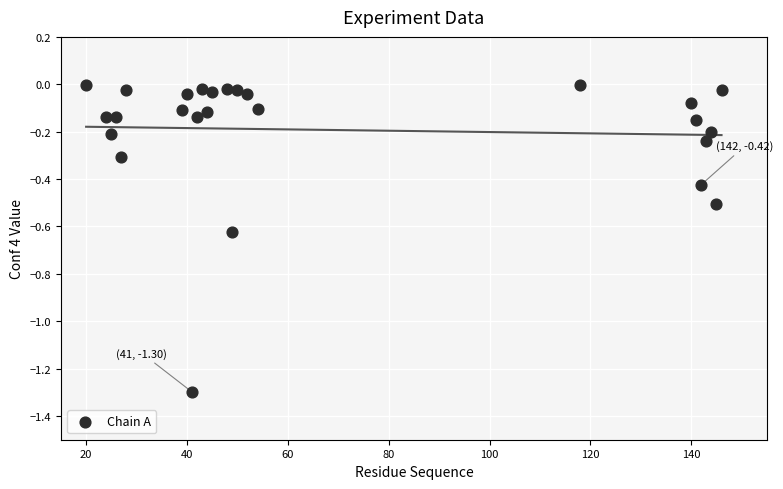

What is the range of Y values (max minus min)?

1.3